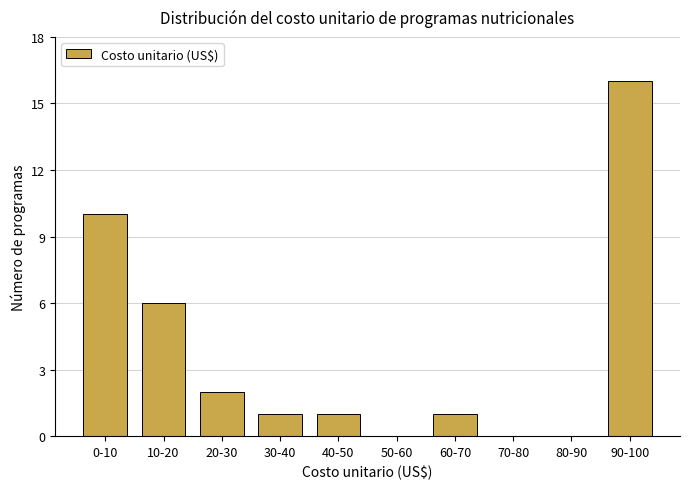

Reading right to left, transcribe all the data shown in this chart.

90-100=16	80-90=0	70-80=0	60-70=1	50-60=0	40-50=1	30-40=1	20-30=2	10-20=6	0-10=10